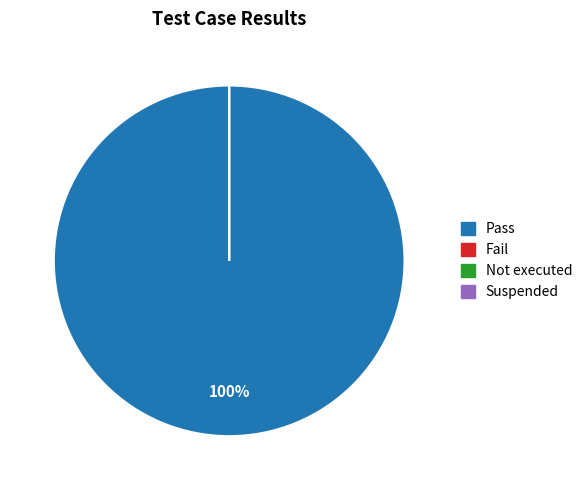

Which category has the smallest portion of the pie?

Fail